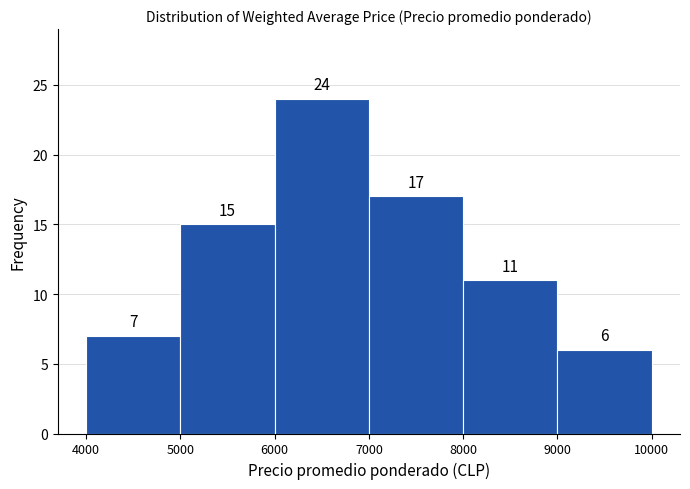

What is the height of the bar covering 8000 to 9000 on the x-axis?

11